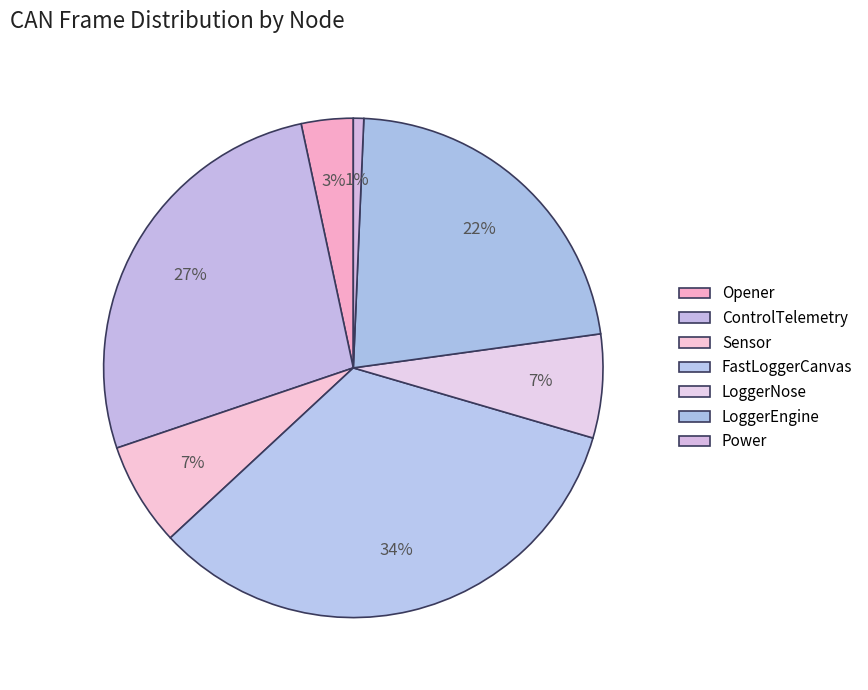

What percentage is the Sensor slice, to the nearest percent?

7%